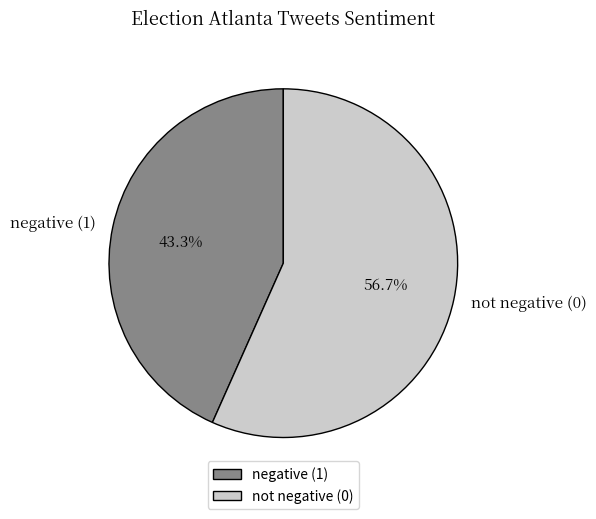

Do negative (1) and not negative (0) together represent more than half of the pie?

Yes